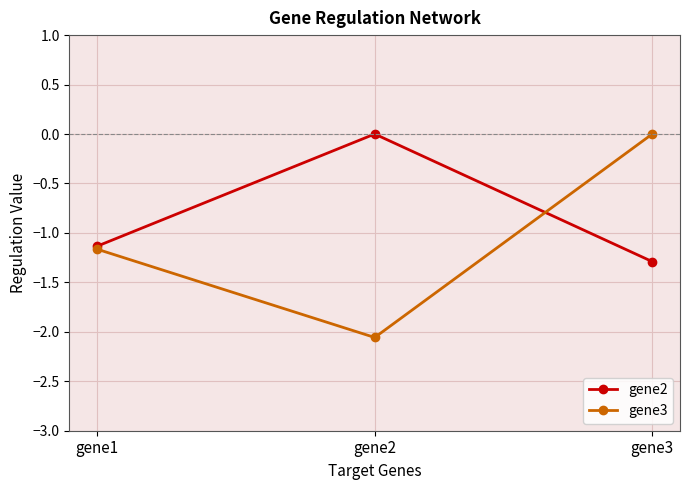

Does the chart have visible grid lines?

Yes